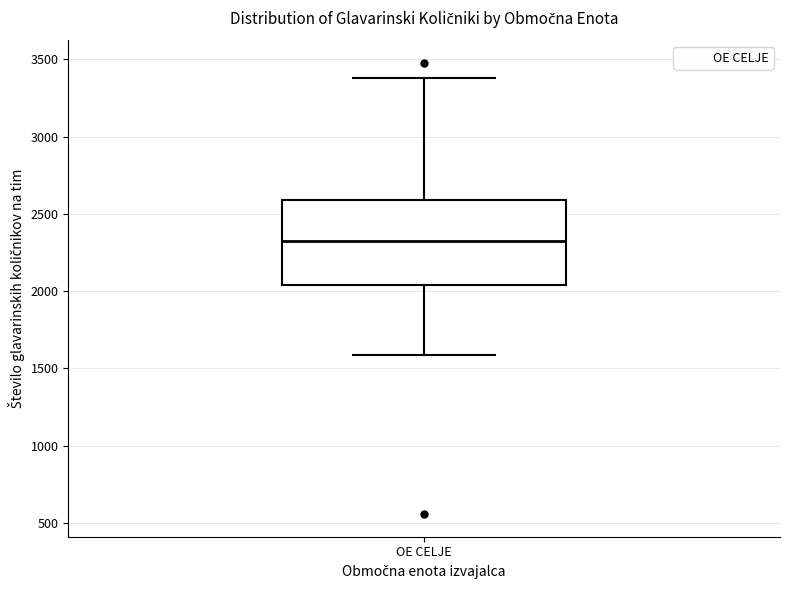

Read this box plot against the y-axis: the position of the median line, the range covered by the box, and the ends of both whiskers. The values are not printed on the chart, so give them approximately, as read against the axis.

median 2300, box 2050 to 2600, whiskers 1600 to 3400